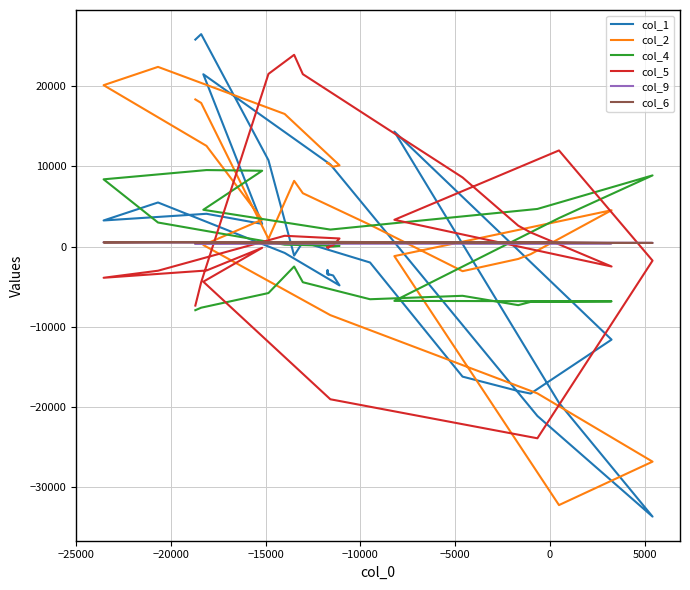

What are all the series names shown in the legend?

col_1, col_2, col_4, col_5, col_9, col_6